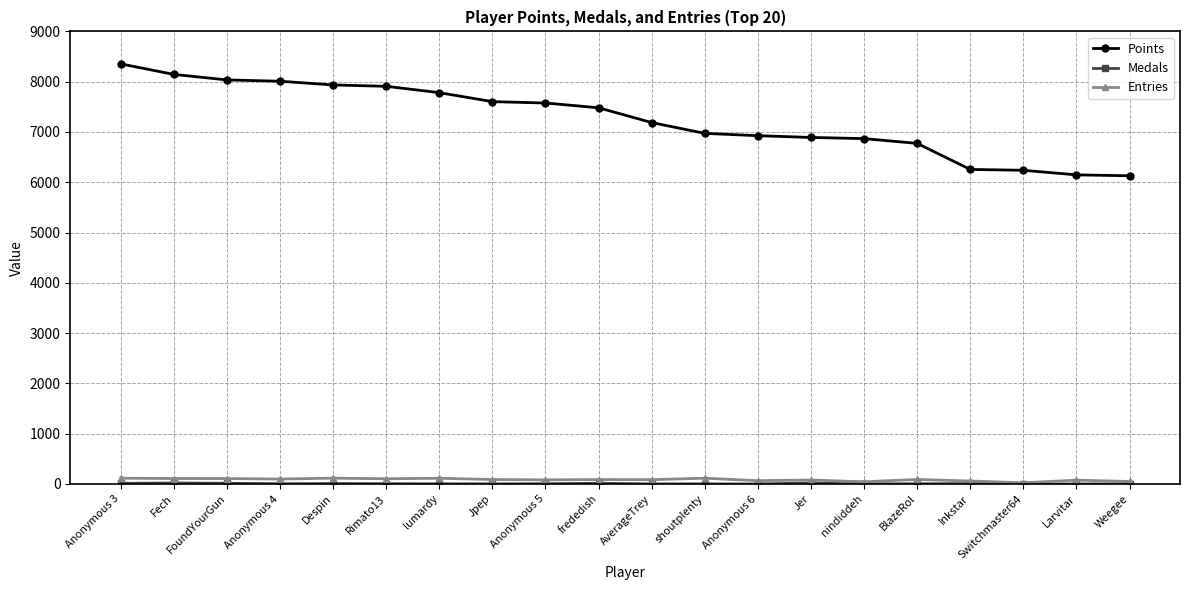

The Entries series shows 98 at Anonymous 4. True or false?

True